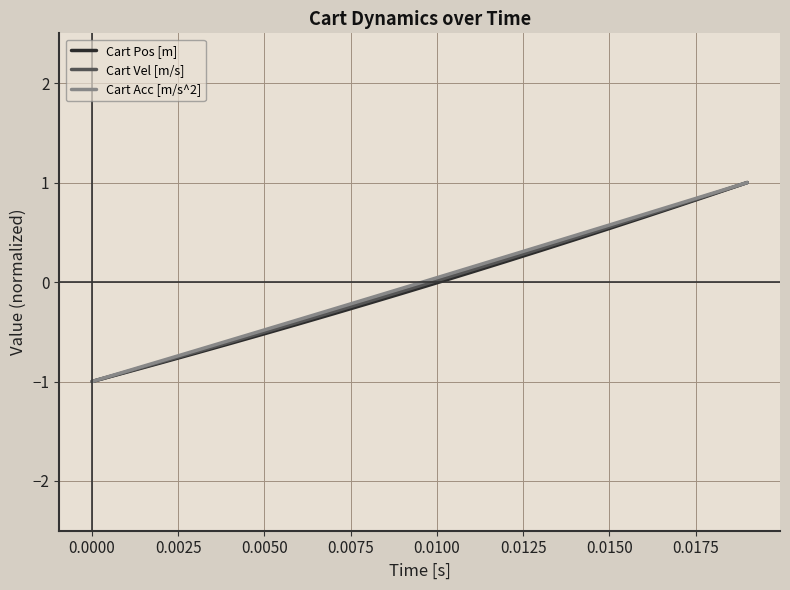

Does the chart display data point markers on the line(s)?

No